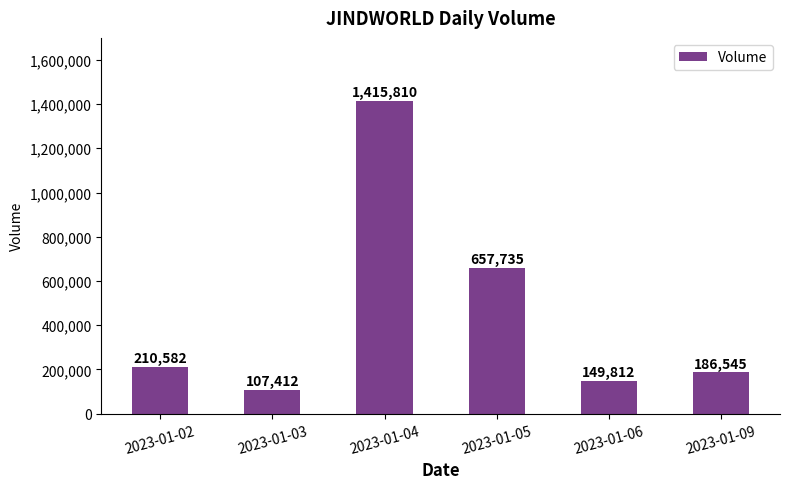

What is the smallest value displayed?

107412